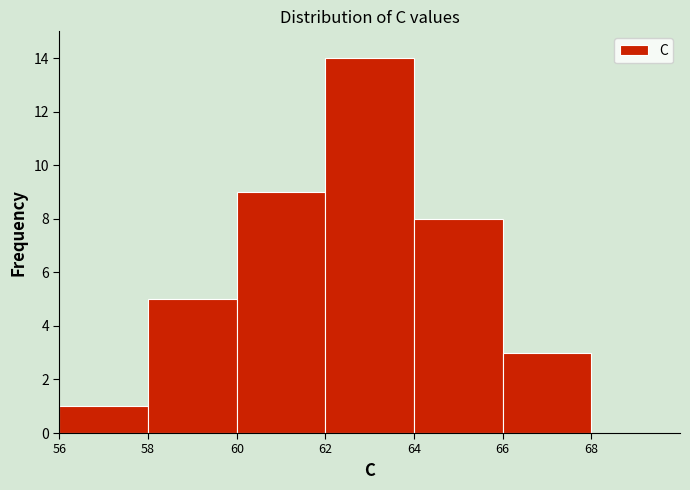

Reading left to right, list every bar in this chart as the range it spans on the x-axis followed by its height. The values are not printed on the chart, so give them approximately, as read against the axis.

56 to 58: 1
58 to 60: 5
60 to 62: 9
62 to 64: 14
64 to 66: 8
66 to 68: 3